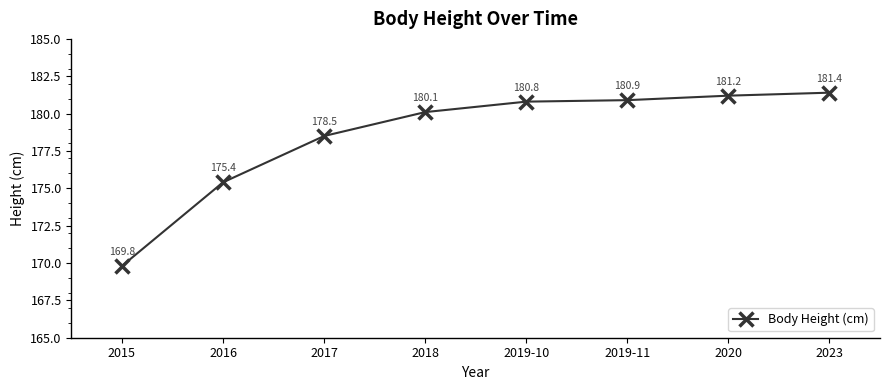

What is the label of the 4th point from the right?

2019-10